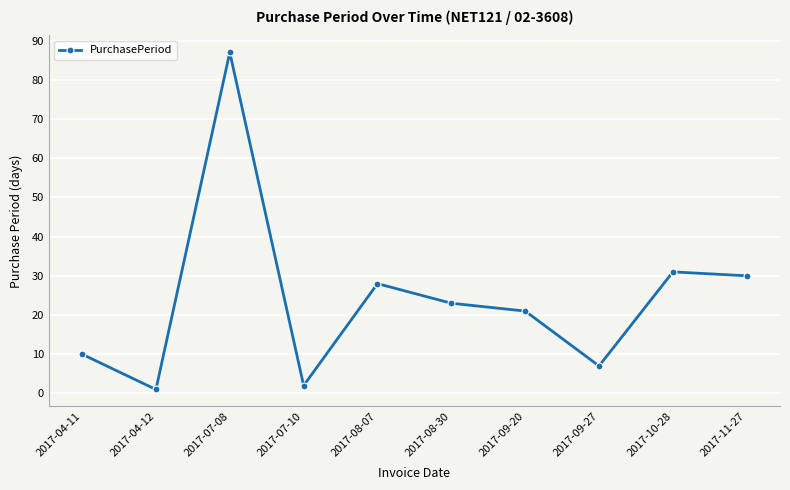

What is the approximate value at 2017-07-08, to the nearest 5?

85